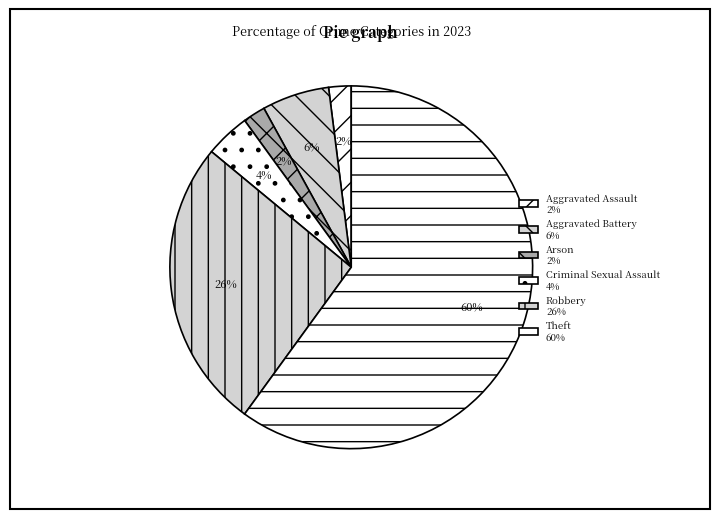

How many slices are in this pie chart?

6